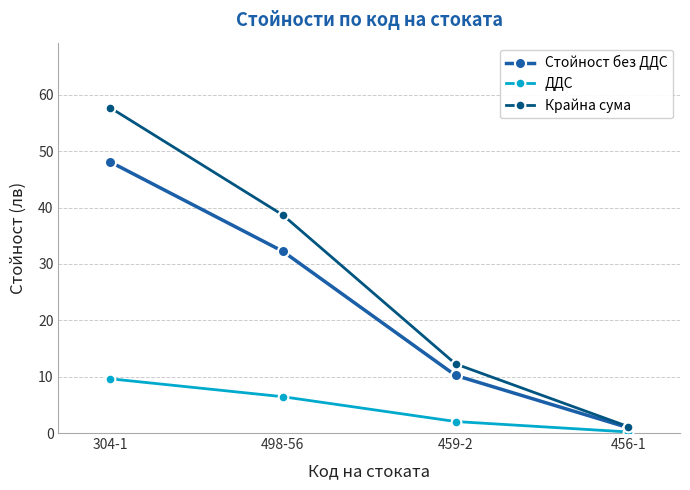

How many lines are shown in the chart?

3